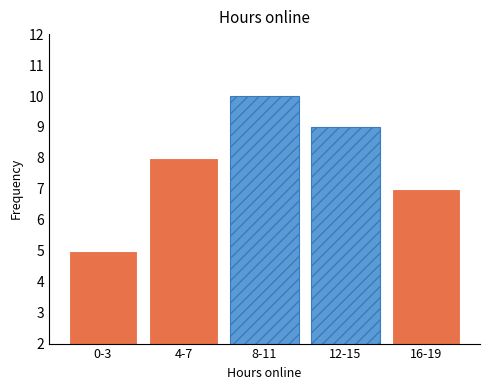

Reading left to right, list all the values displayed in this chart.

5	8	10	9	7